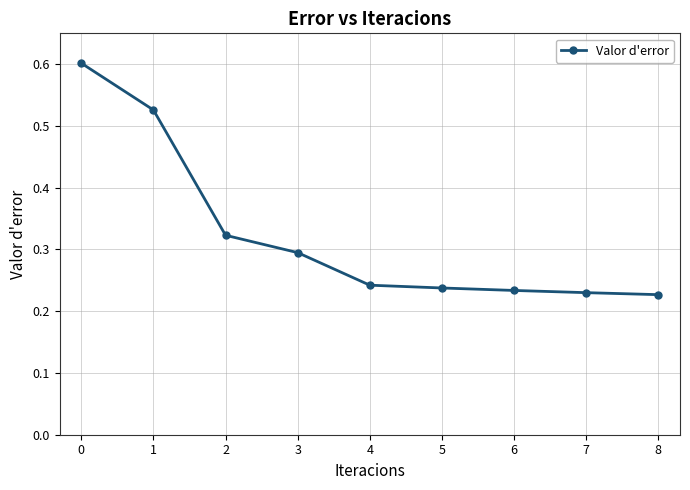

Is this an area chart (filled region under the line)?

No